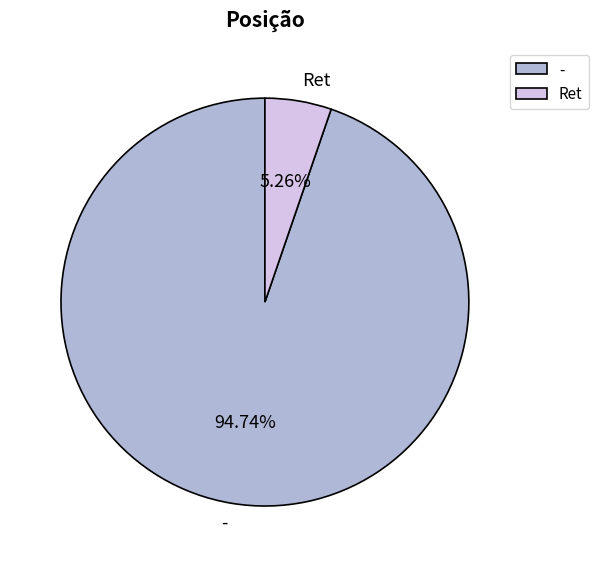

To the nearest percent, what is the combined percentage of - and Ret?

100%